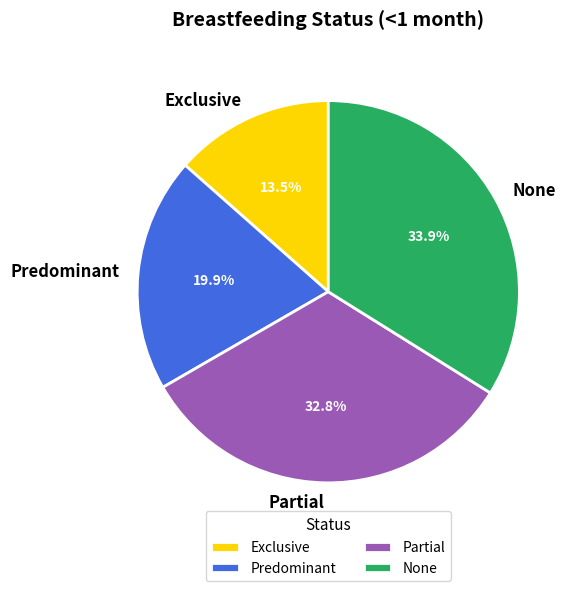

How many slices are in this pie chart?

4